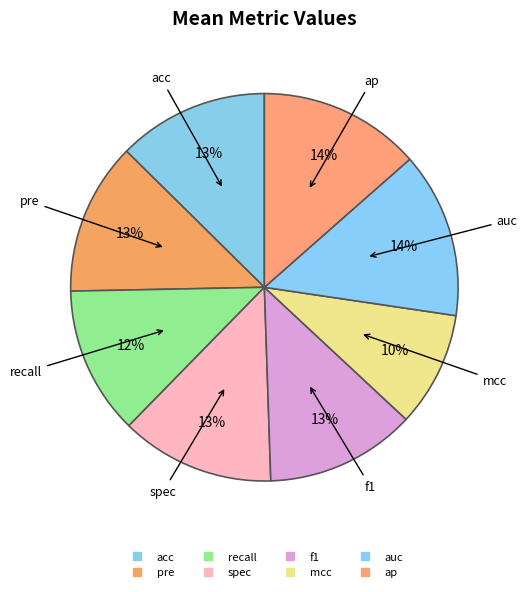

Is ap the majority of the pie?

No